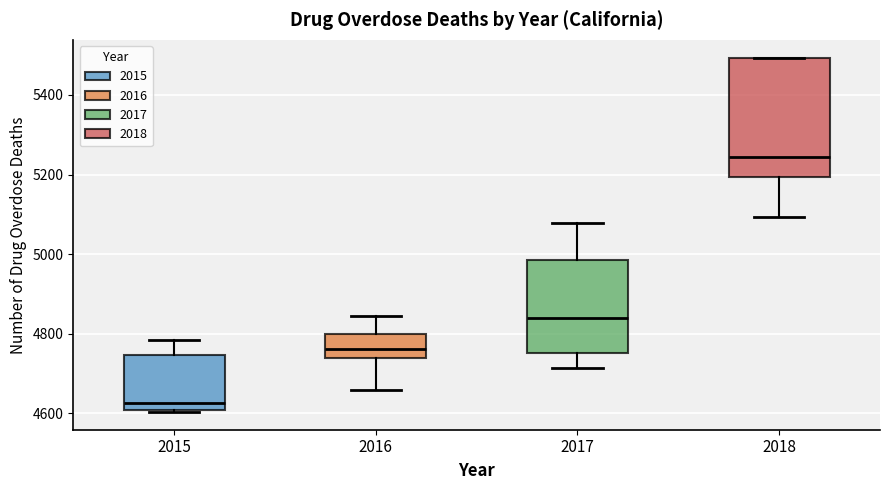

Where is the upper edge of the box at x = 2015 on the y-axis? The values are not printed on the chart, so give them approximately, as read against the axis.

4740